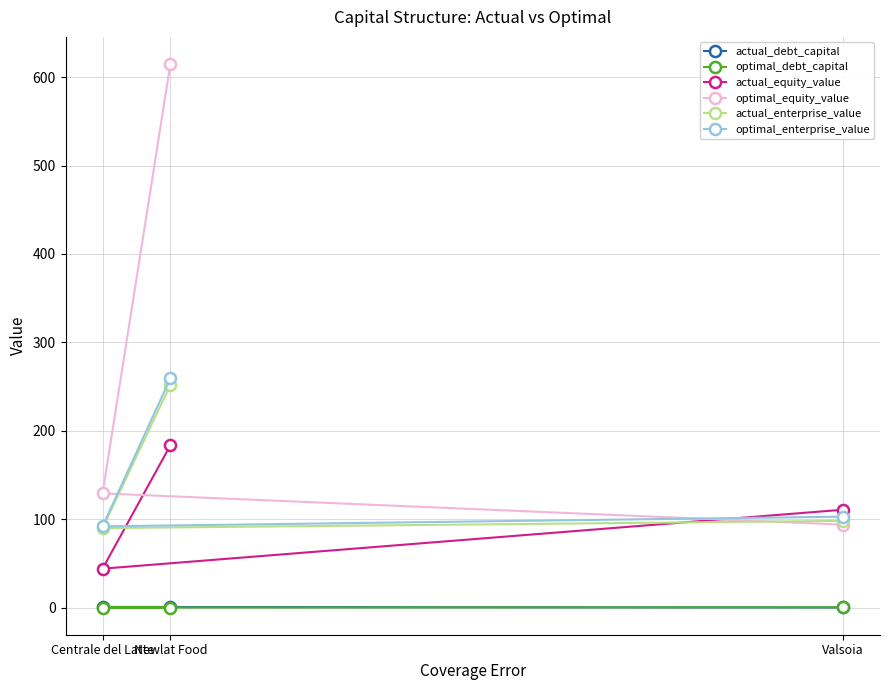

Rank the categories by actual_equity_value value from lowest to highest.

Centrale del Latte, Valsoia, Newlat Food